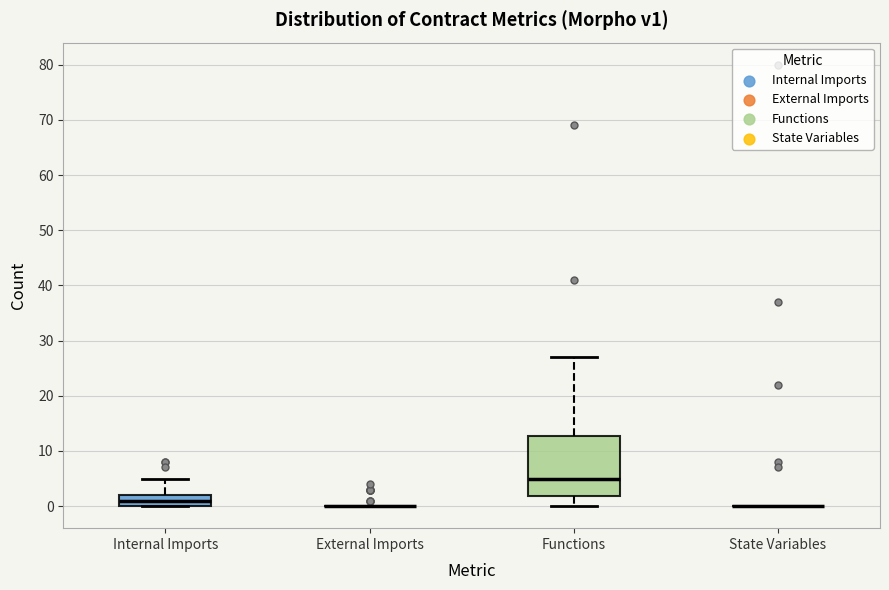

Reading left to right, read every box against the y-axis: the position of its median line, the range the box covers, and the ends of its whiskers. The values are not printed on the chart, so give them approximately, as read against the axis.

Internal Imports: median 1, box 0 to 2, whiskers 0 to 5
External Imports: box collapsed to a line at 0, whiskers 0 to 0
Functions: median 5, box 2 to 13, whiskers 0 to 27
State Variables: box collapsed to a line at 0, whiskers 0 to 0